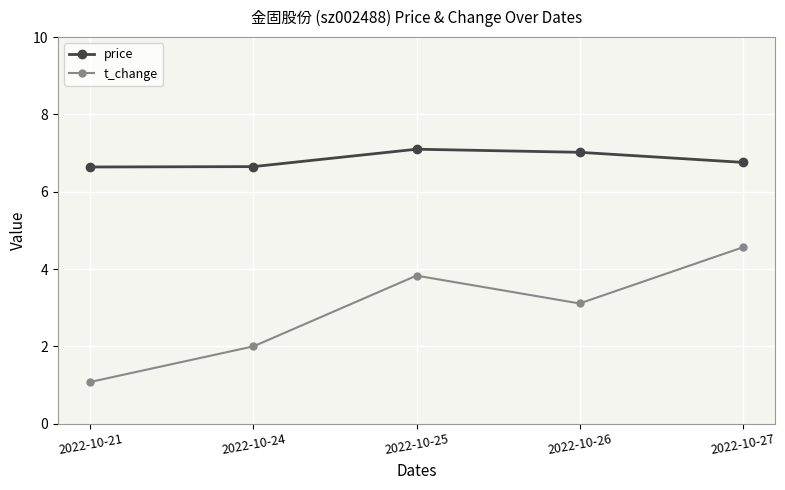

What is the minimum value shown in the chart?

1.1